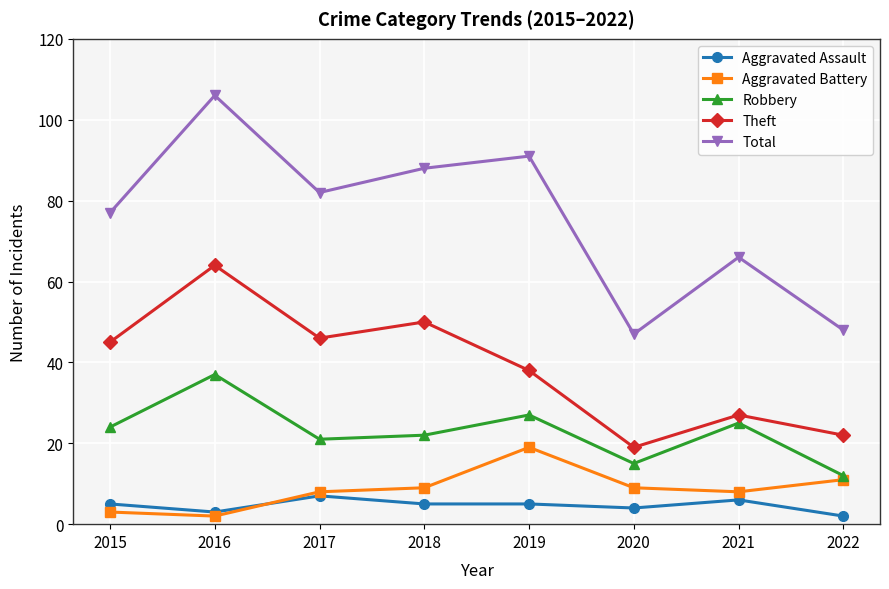

The value of Theft at 2019 is 21. True or false?

False